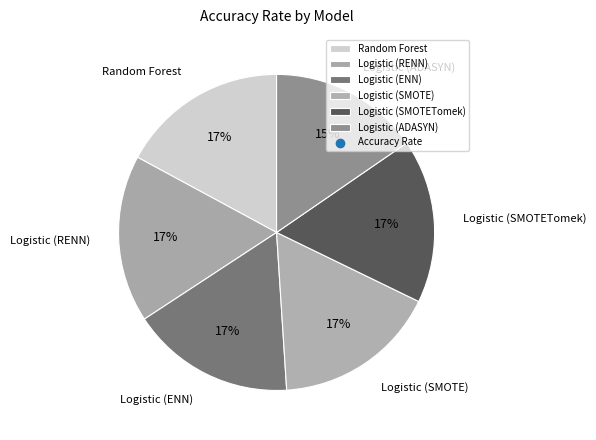

How many slices are in this pie chart?

6